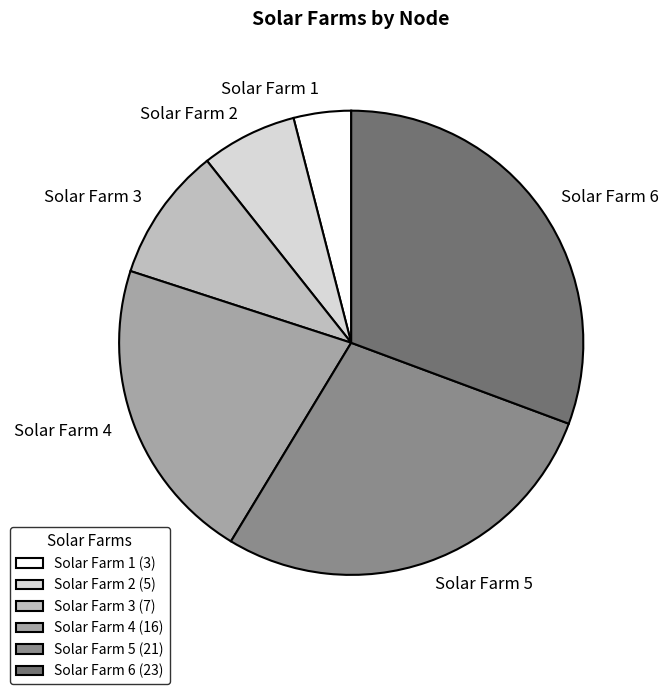

Approximately how many times larger is the value at Solar Farm 5 compared to Solar Farm 1?

7.0